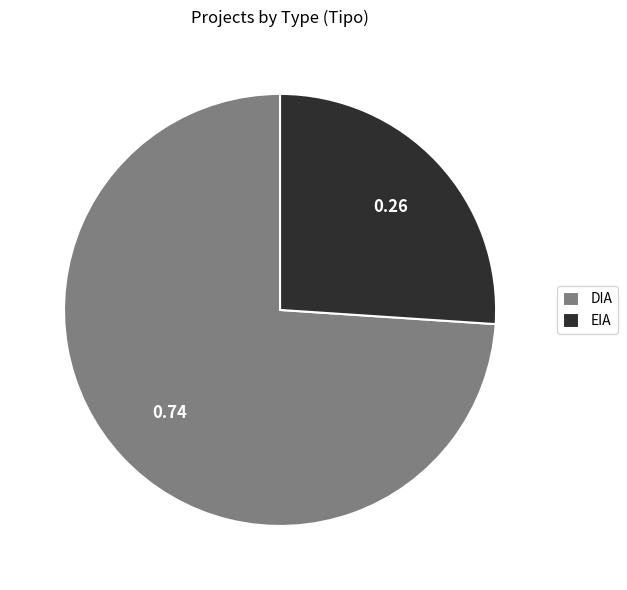

Do DIA and EIA together represent more than half of the pie?

Yes